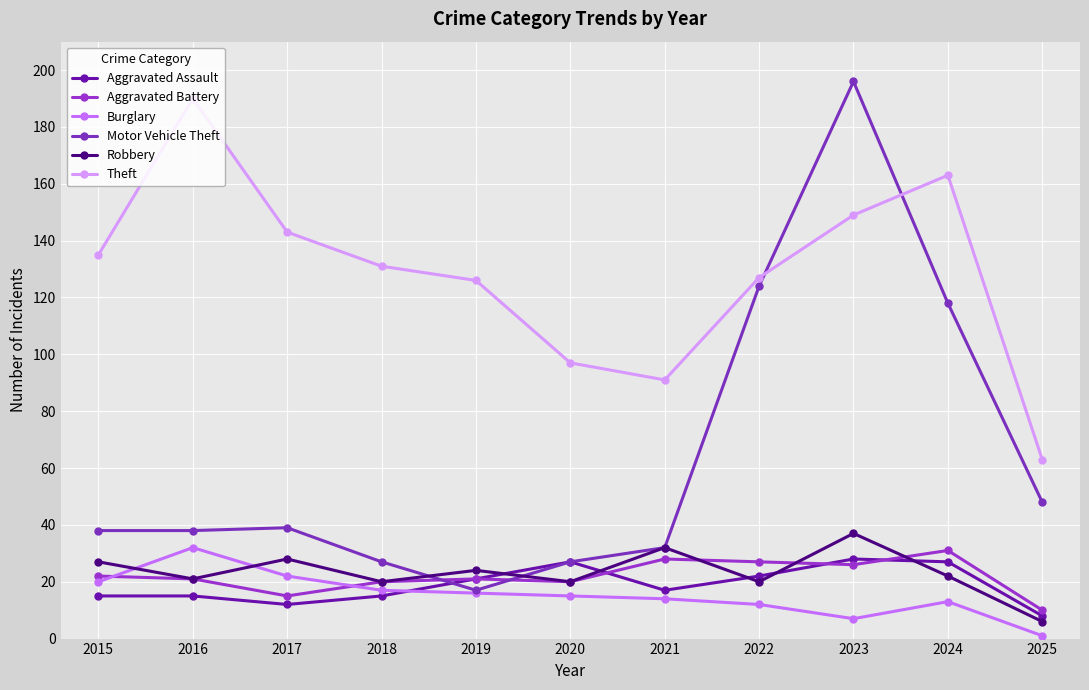

In Robbery, how many points are higher than both neighbors (excluding endpoints)?

4